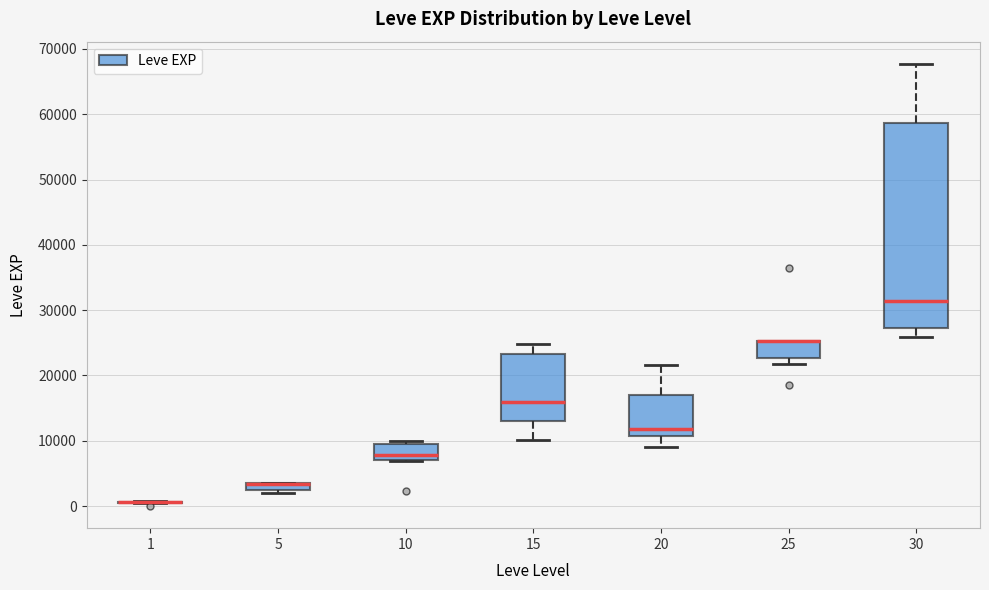

Comparing the boxes themselves (not the whiskers), which one is the tallest?

30